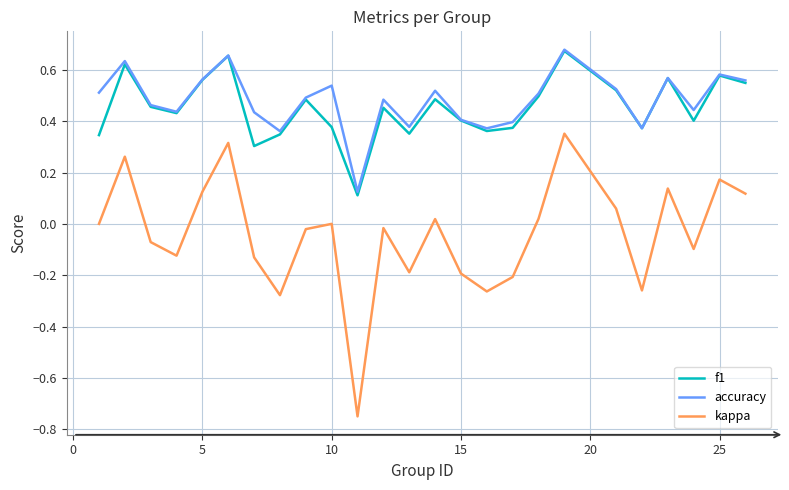

How many series are shown in this chart?

3